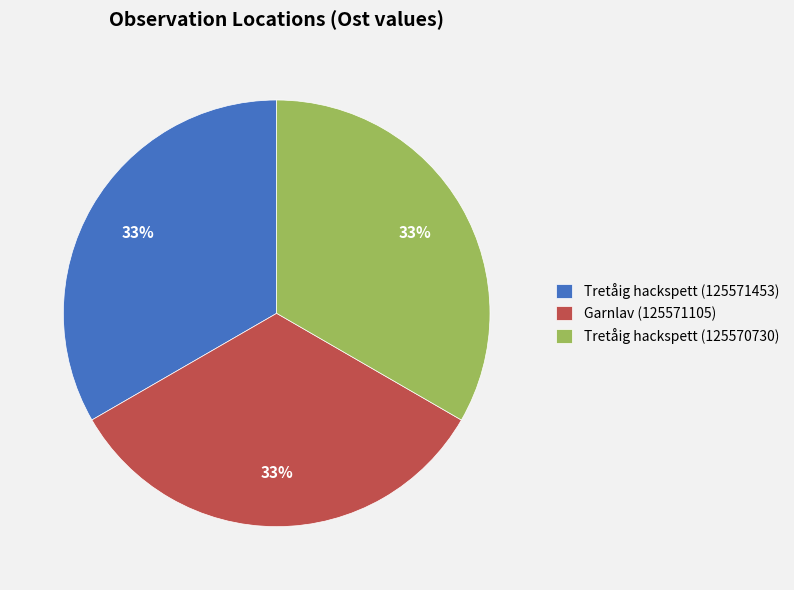

The Garnlav (125571105) slice represents 33% of the pie. True or false?

True